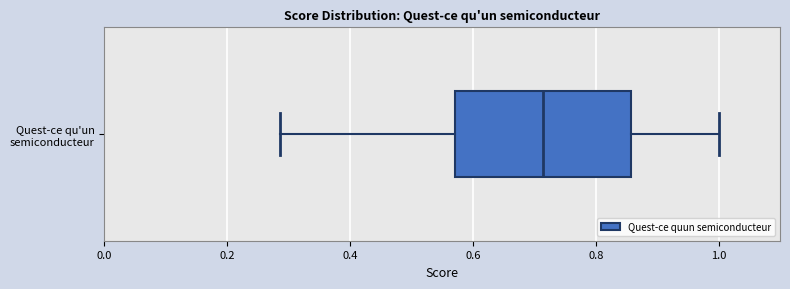

Where does the median line of the box for Quest-ce qu'un semiconducteur sit on the x-axis? The values are not printed on the chart, so give them approximately, as read against the axis.

0.72